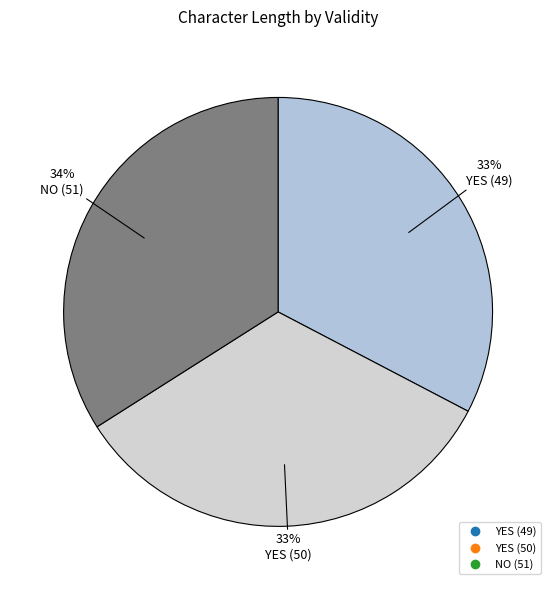

How many segments does this pie chart have?

3